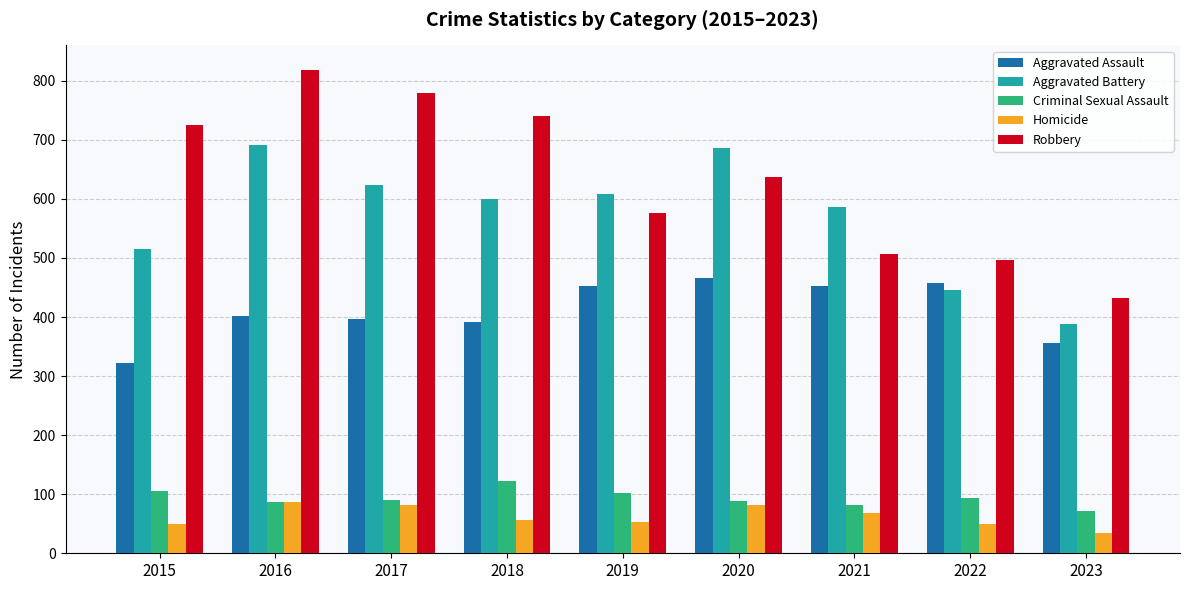

Does the chart contain any negative values?

No